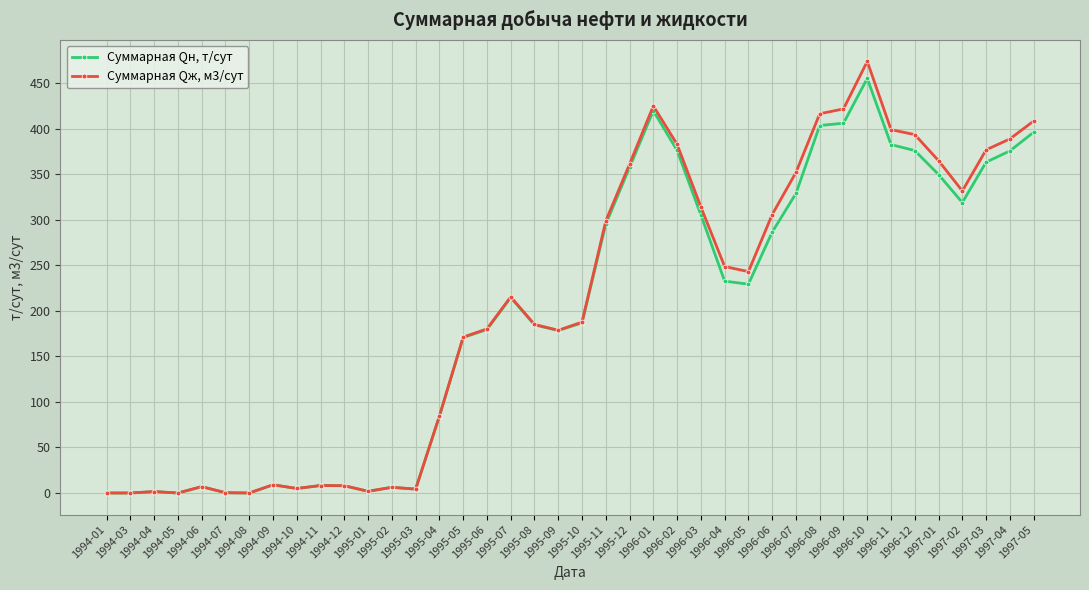

Rank the series by their maximum value, from highest to lowest.

Суммарная Qж, м3/сут, Суммарная Qн, т/сут